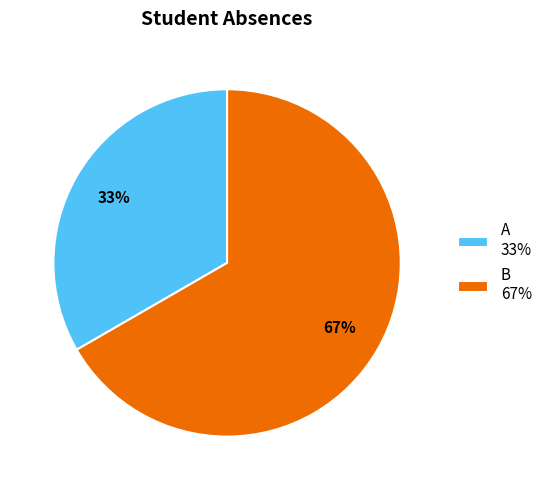

Rank the categories by value from lowest to highest.

A, B